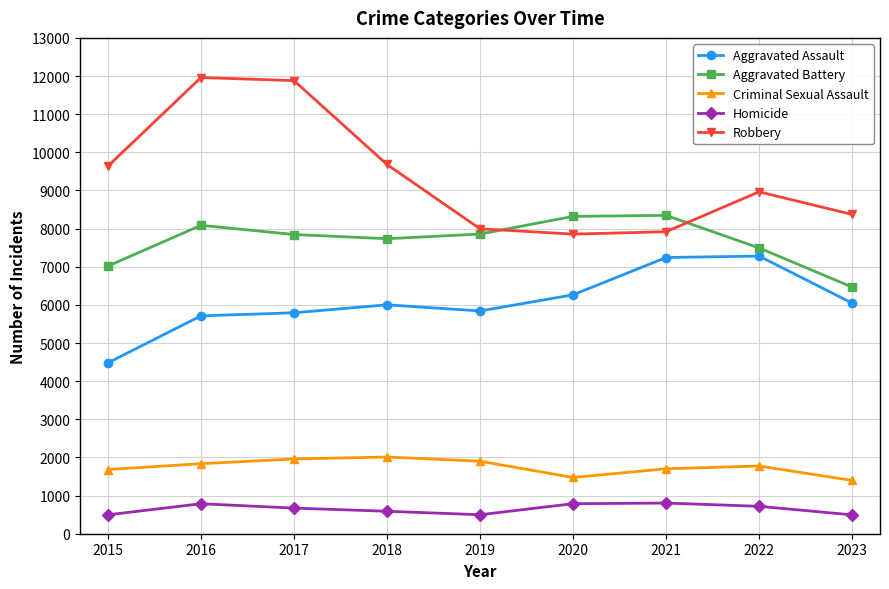

How many lines are shown in the chart?

5